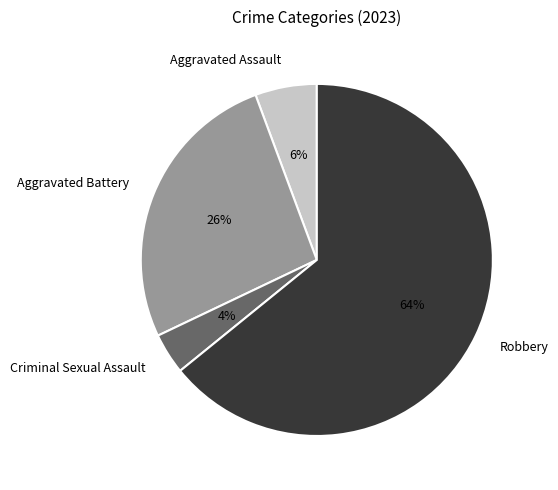

To the nearest percent, what is the average slice percentage?

25%